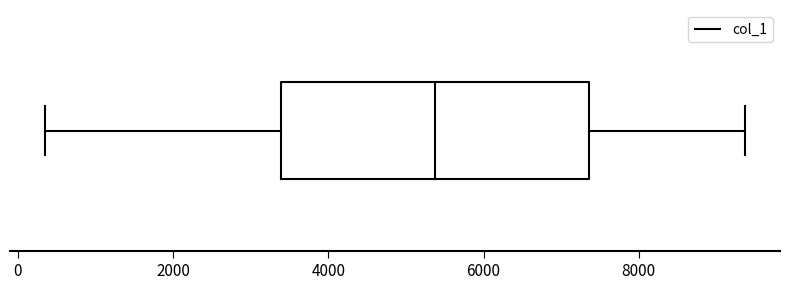

Transcribe this box plot: give where the median line is, the range the box spans, and where the two whiskers end, as read against the x-axis. The values are not printed on the chart, so give them approximately, as read against the axis.

median 5400, box 3400 to 7400, whiskers 400 to 9400